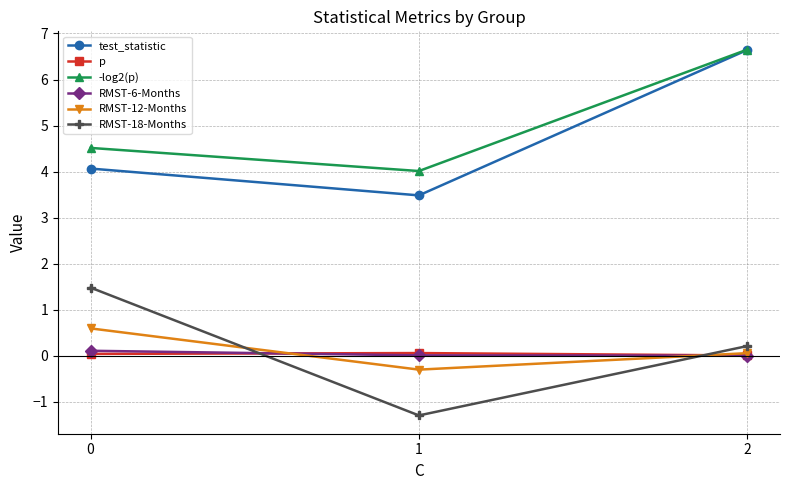

The RMST-12-Months series shows 0.1 at 2. True or false?

True